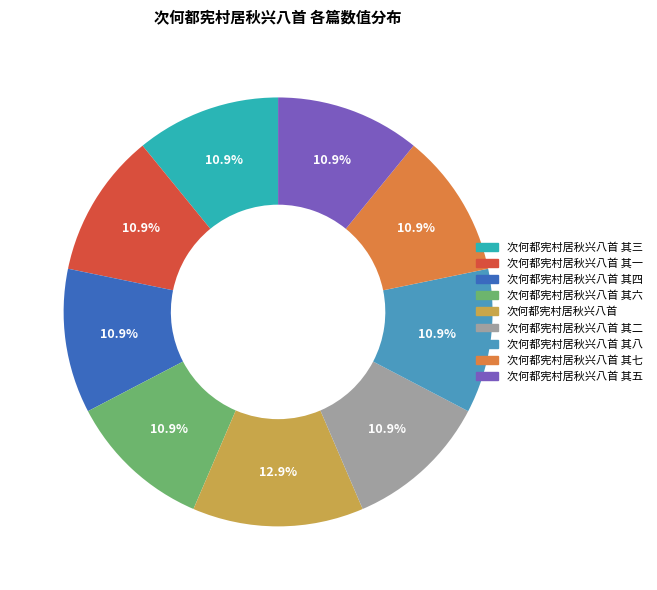

Which category has the biggest portion of the pie?

次何都宪村居秋兴八首